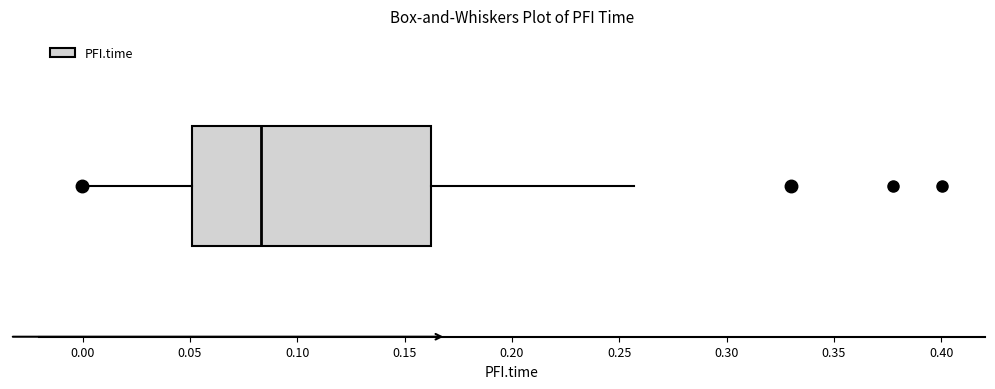

Read this box plot against the x-axis: the position of the median line, the range covered by the box, and the ends of both whiskers. The values are not printed on the chart, so give them approximately, as read against the axis.

median 0.085, box 0.050 to 0.160, whiskers 0.000 to 0.255